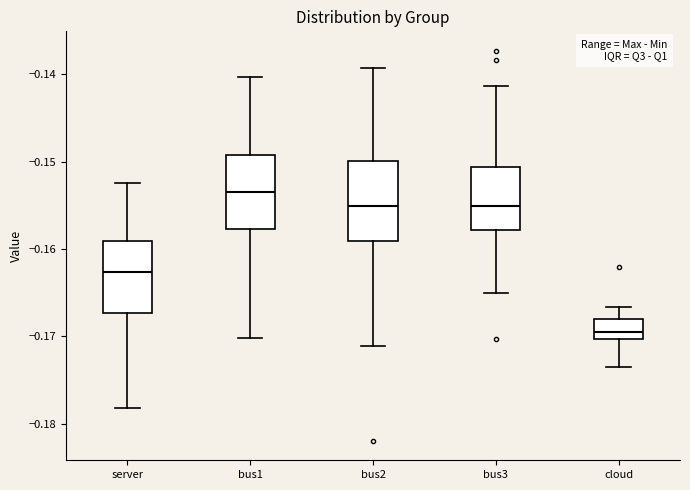

Which box has the lowest median line?

cloud